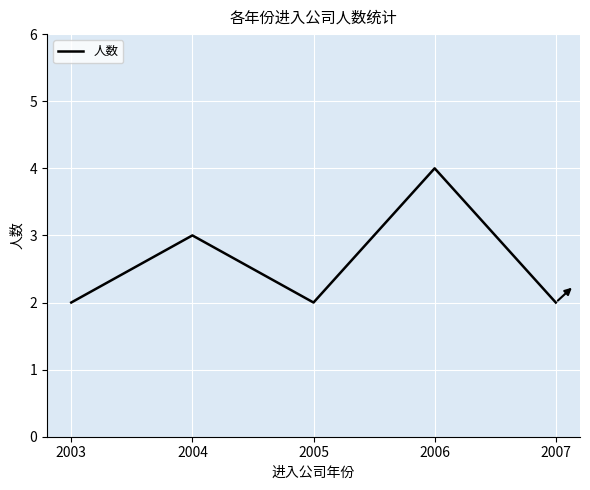

The chart shows a value of 2 at 2003. True or false?

True